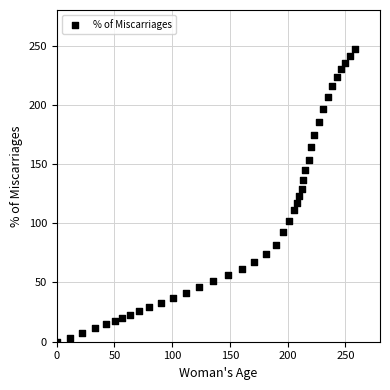

What is the range of X values (max minus min)?

258.5